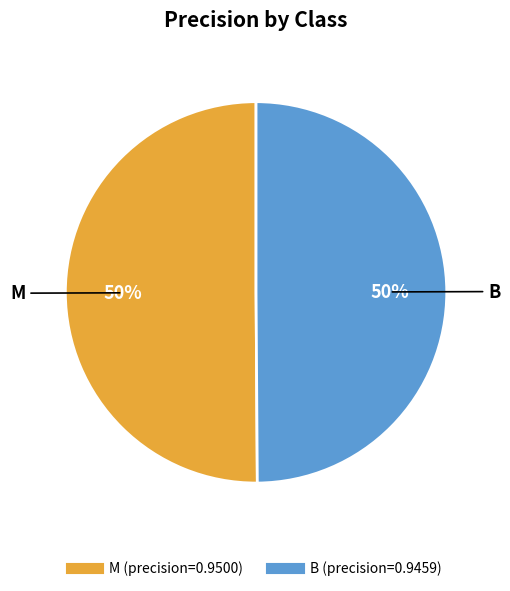

To the nearest percent, what is the combined percentage of M and B?

100%